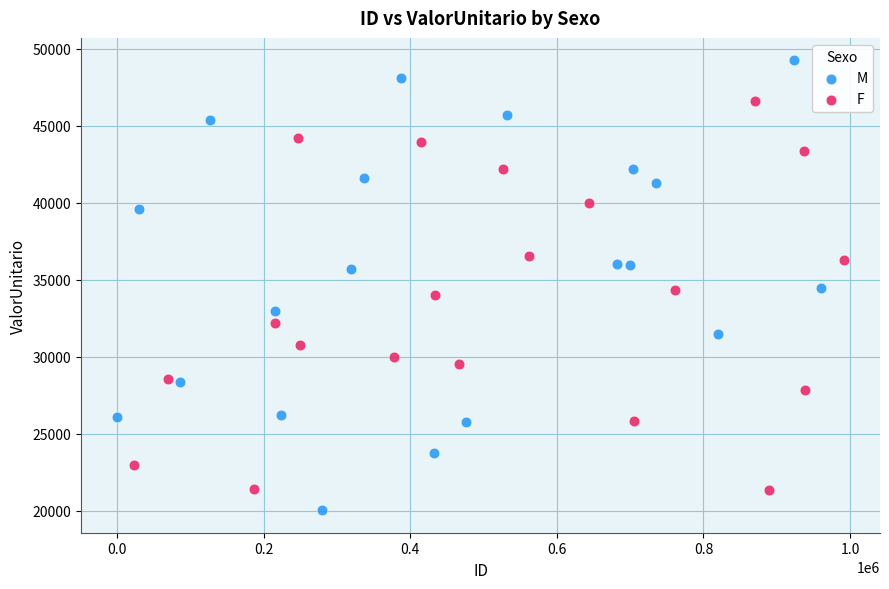

Which series has the largest Y range (max minus min)?

M